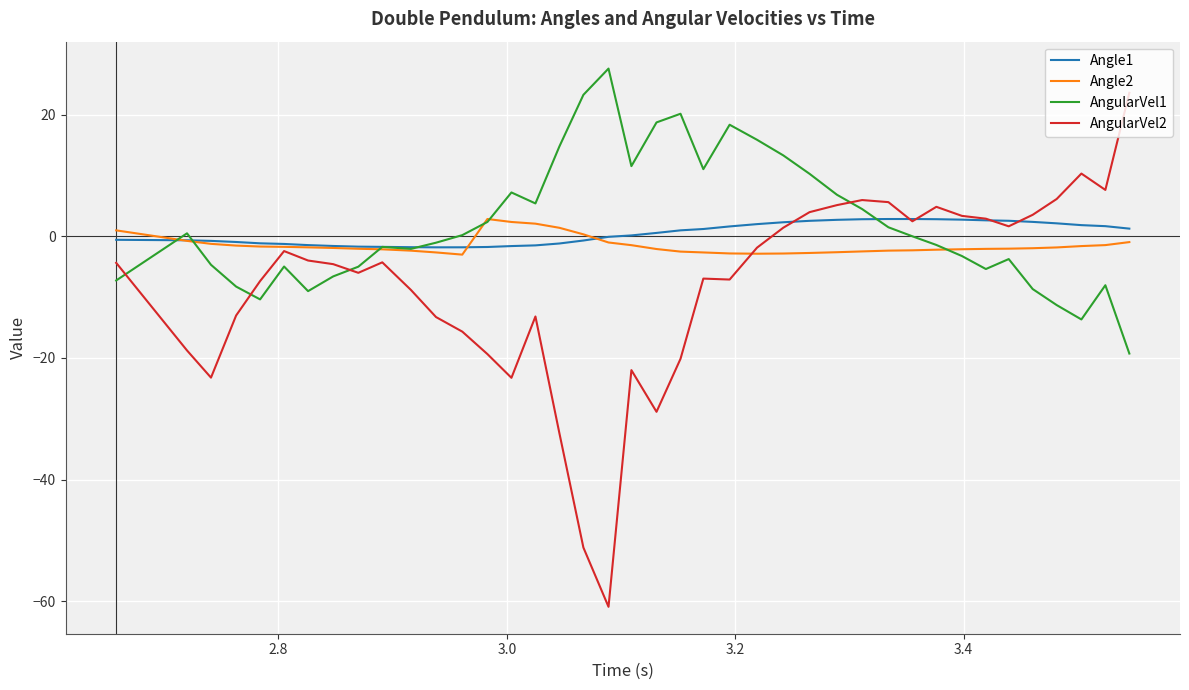

True or false: AngularVel2 has more than 1 interior local peaks.

True